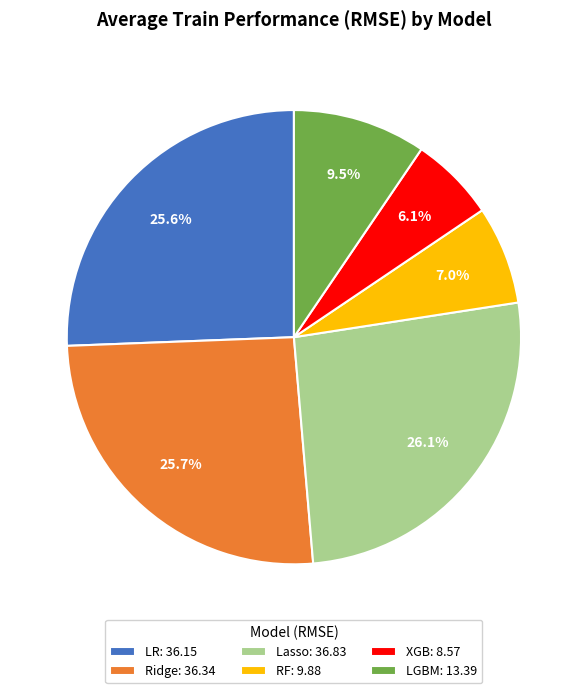

What portion of the pie excludes RF?

93.0%